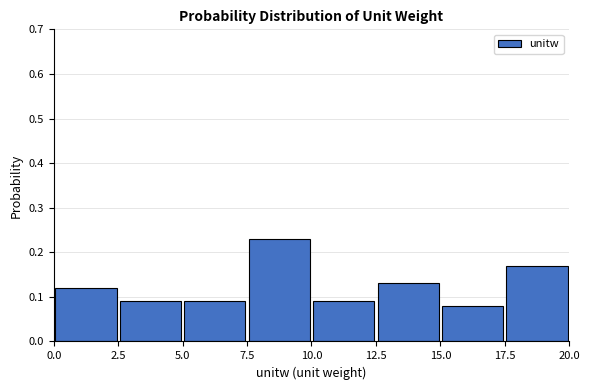

Reading left to right, list every bar in this chart as the range it spans on the x-axis followed by its height. The values are not printed on the chart, so give them approximately, as read against the axis.

0.0 to 2.5: 0.12
2.5 to 5.0: 0.09
5.0 to 7.5: 0.09
7.5 to 10.0: 0.23
10.0 to 12.5: 0.09
12.5 to 15.0: 0.13
15.0 to 17.5: 0.08
17.5 to 20.0: 0.17